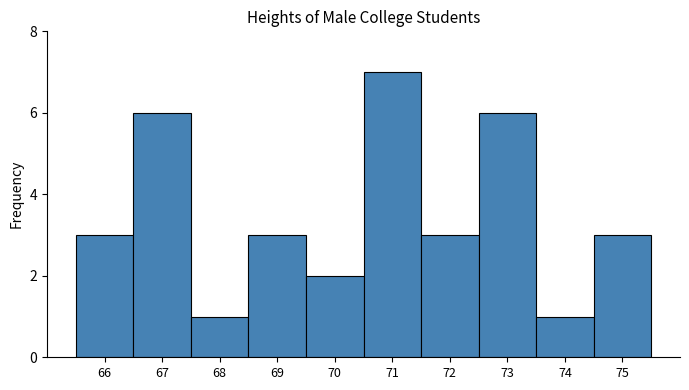

How tall is the bar that spans 71.5 to 72.5 on the x-axis? The values are not printed on the chart, so give them approximately, as read against the axis.

3